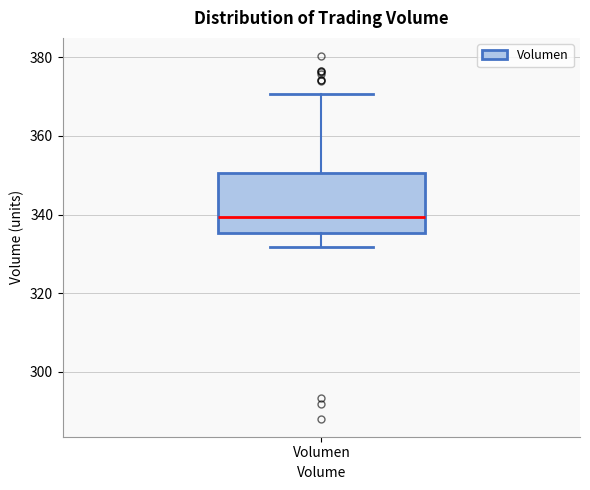

Transcribe this box plot: give where the median line is, the range the box spans, and where the two whiskers end, as read against the y-axis. The values are not printed on the chart, so give them approximately, as read against the axis.

median 340, box 336 to 350, whiskers 332 to 370